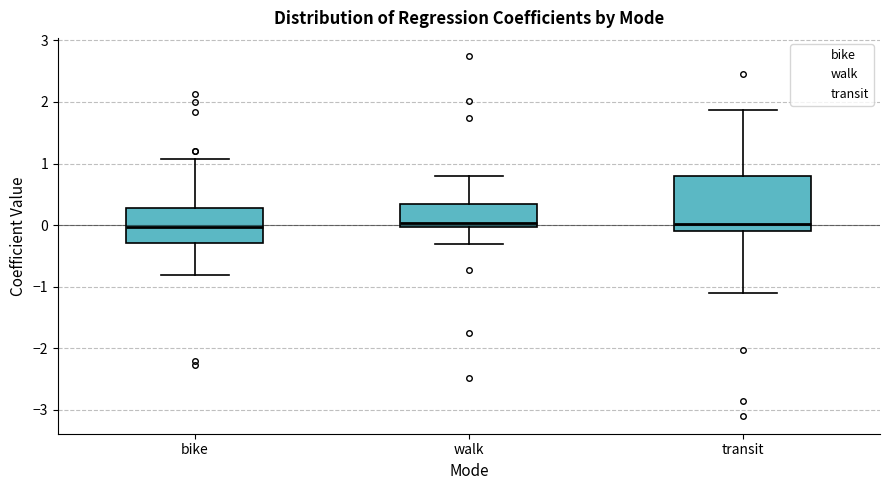

Reading left to right, transcribe this box plot: for each box, give where its median line is, the range the box spans, and where its two whiskers end, as read against the y-axis. The values are not printed on the chart, so give them approximately, as read against the axis.

bike: median 0.0, box -0.3 to 0.3, whiskers -0.8 to 1.1
walk: median 0.0 (just above the box's lower edge), box 0.0 to 0.3, whiskers -0.3 to 0.8
transit: median 0.0, box -0.1 to 0.8, whiskers -1.1 to 1.9